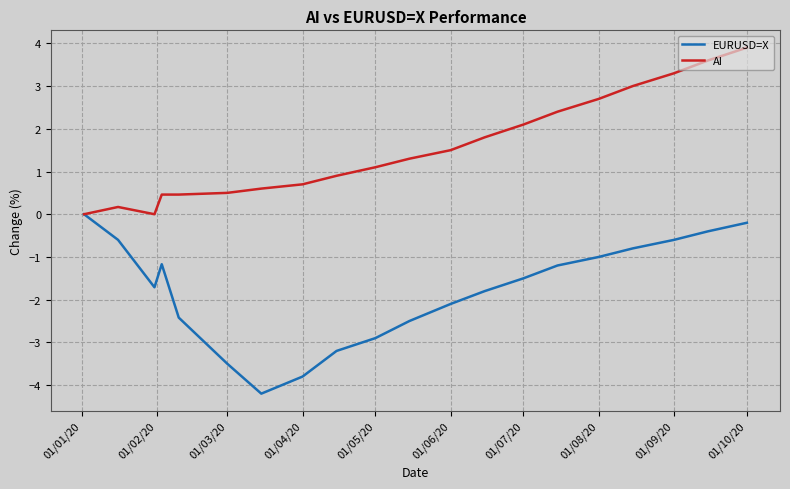

List the series in order of their peak value, lowest first.

EURUSD=X, AI